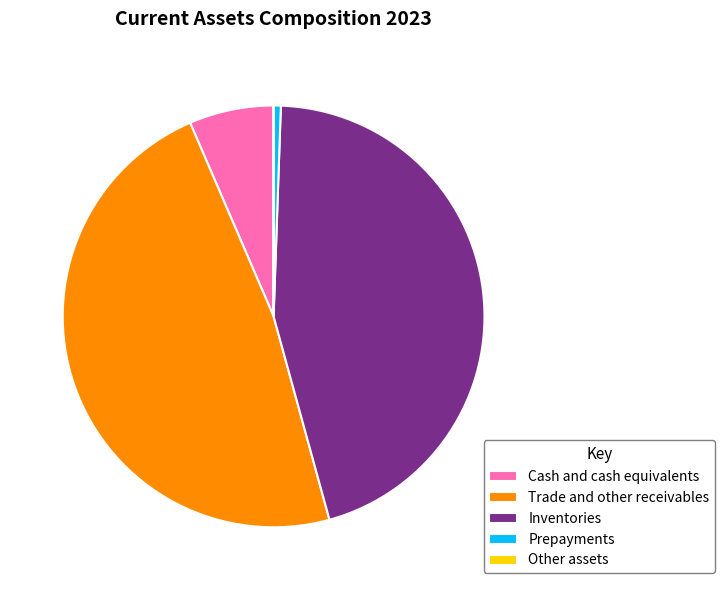

True or false: Prepayments accounts for 12% of the total.

False